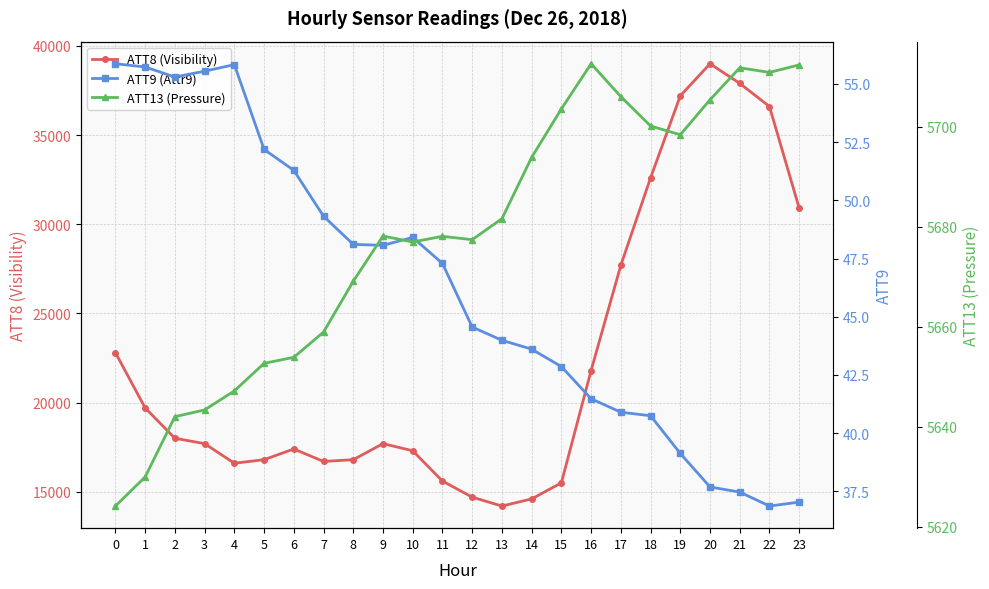

Which series has the largest total across all categories?

ATT8 (Visibility)